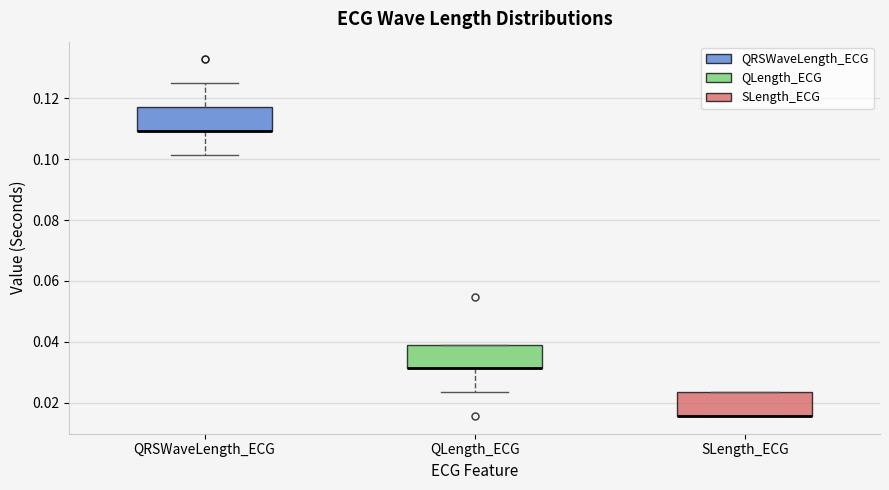

Reading left to right, transcribe this box plot: for each box, give where its median line is, the range the box spans, and where its two whiskers end, as read against the y-axis. The values are not printed on the chart, so give them approximately, as read against the axis.

QRSWaveLength_ECG: median 0.110 (drawn on the box's lower edge), box 0.110 to 0.118, whiskers 0.102 to 0.126
QLength_ECG: median 0.032 (drawn on the box's lower edge), box 0.032 to 0.040, whiskers 0.024 to 0.040
SLength_ECG: median 0.016 (drawn on the box's lower edge), box 0.016 to 0.024, whiskers 0.016 to 0.024